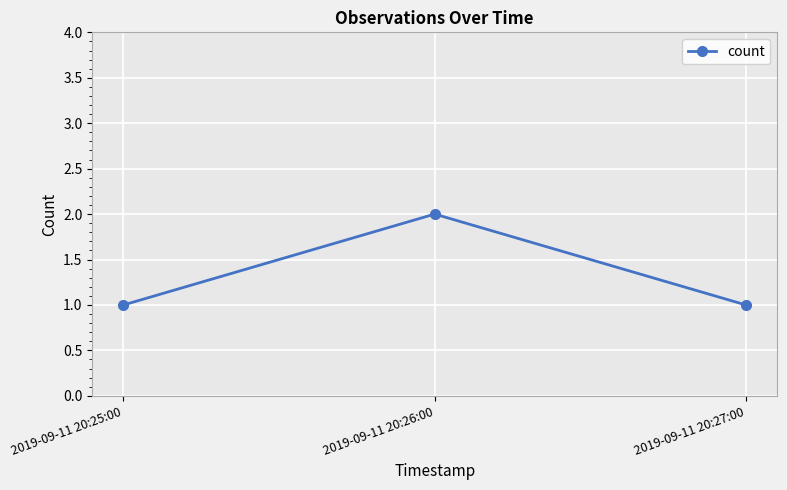

The chart shows a value of 0 at 2019-09-11 20:27:00. True or false?

False